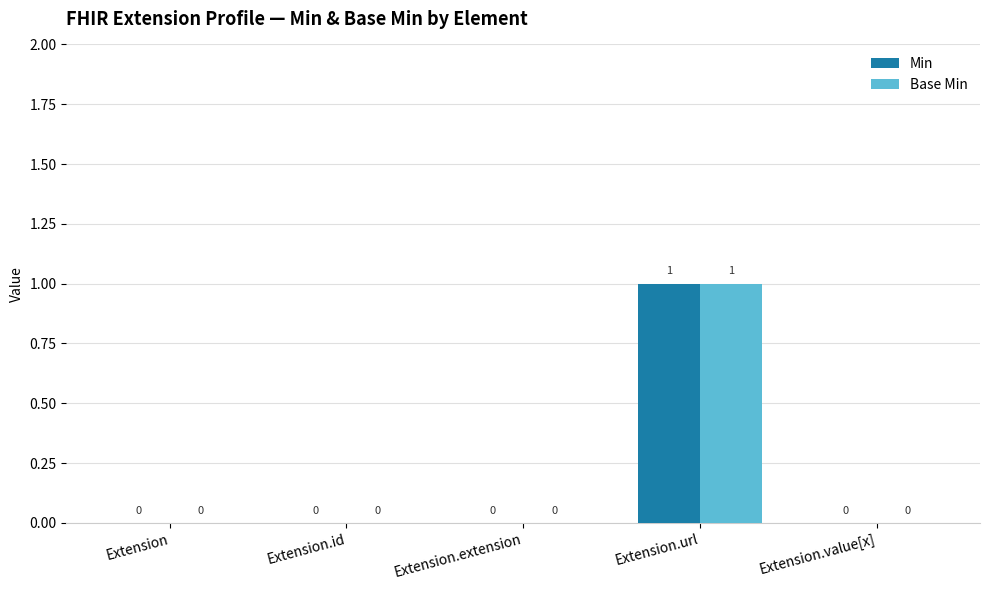

How many positive values does the Min series have?

1